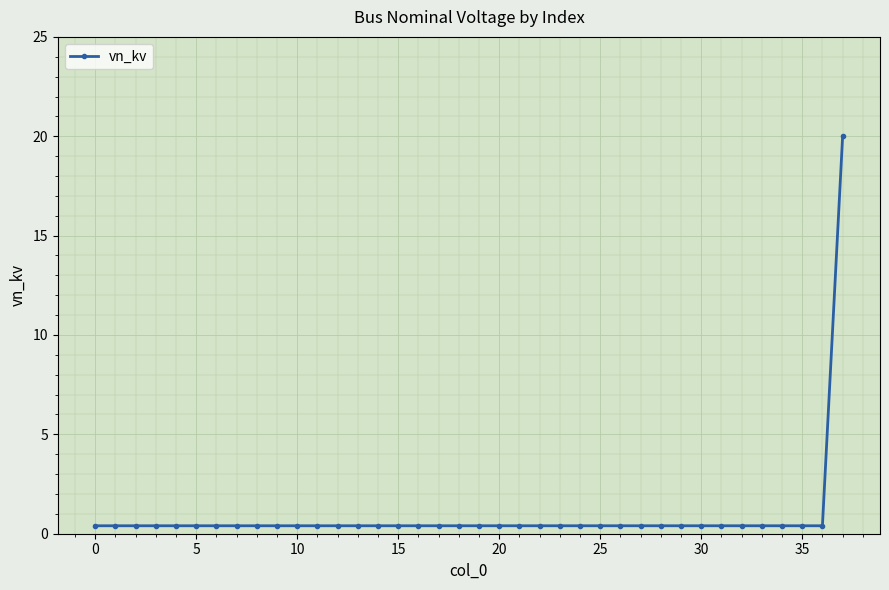

What is the maximum value shown in the chart?

20.0